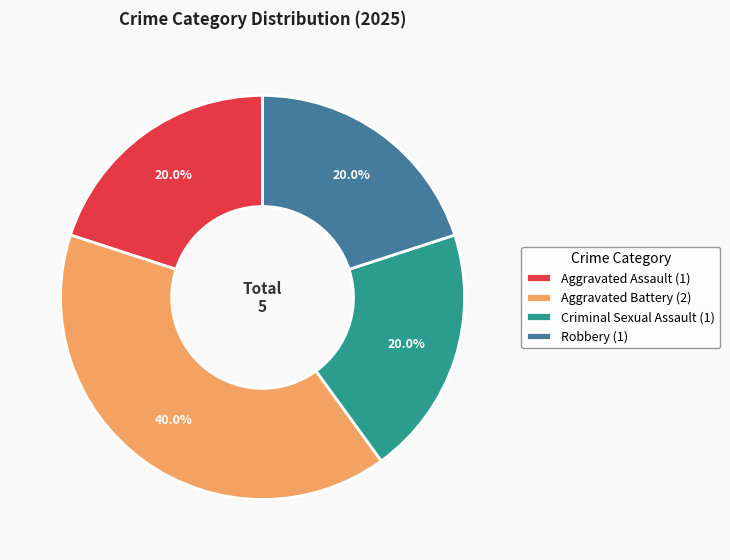

The Criminal Sexual Assault slice represents 15% of the pie. True or false?

False